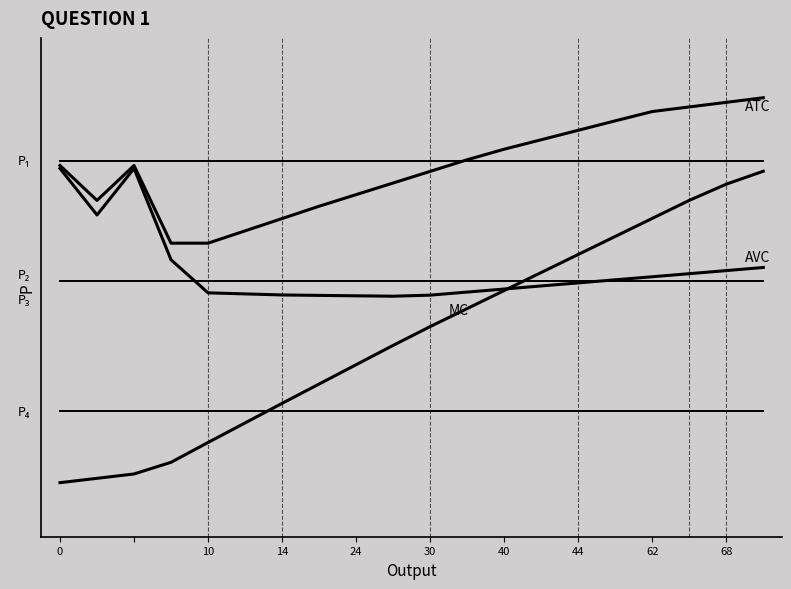

Does the chart display data point markers on the line(s)?

No